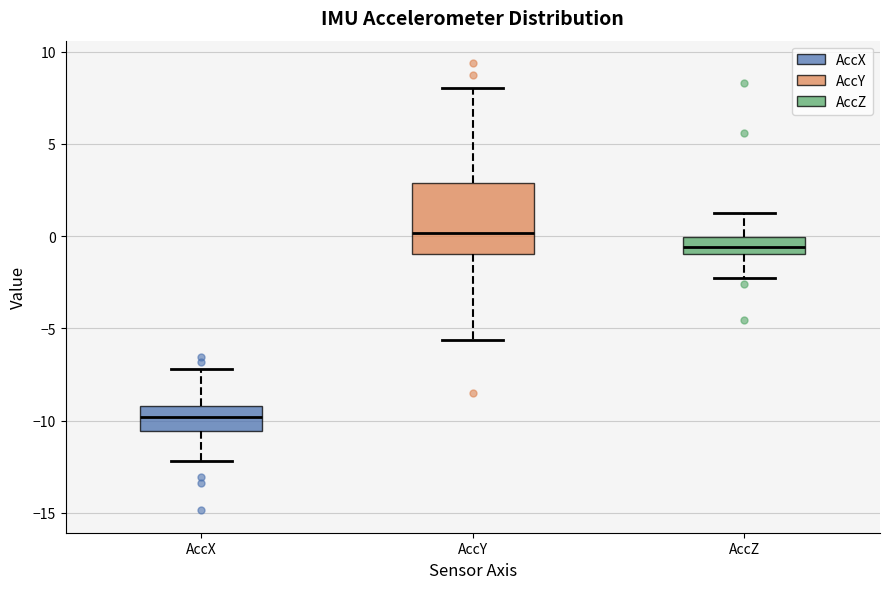

Which box is the tallest, from its lower edge to its upper edge?

AccY